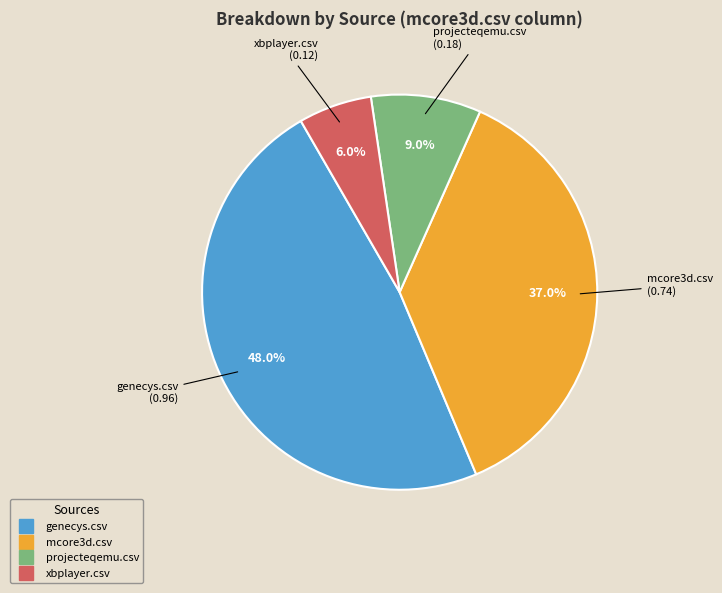

True or false: mcore3d.csv accounts for 37% of the total.

True